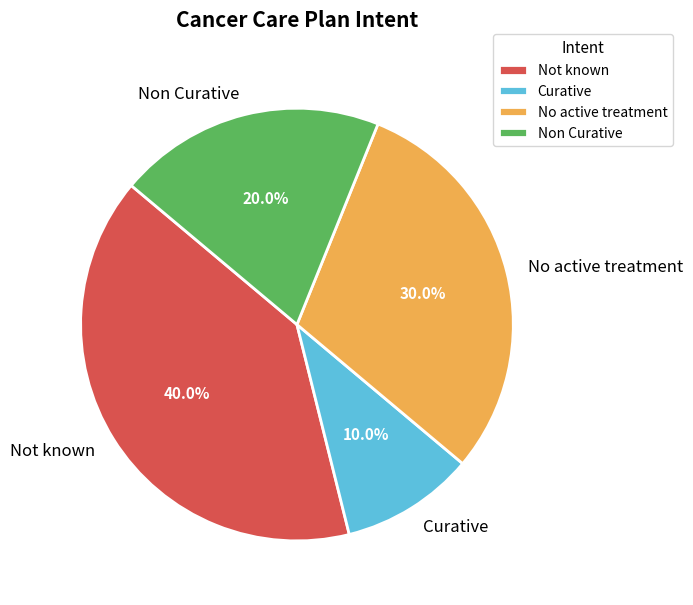

To the nearest percent, what is the difference between the largest and smallest slice percentages?

30%